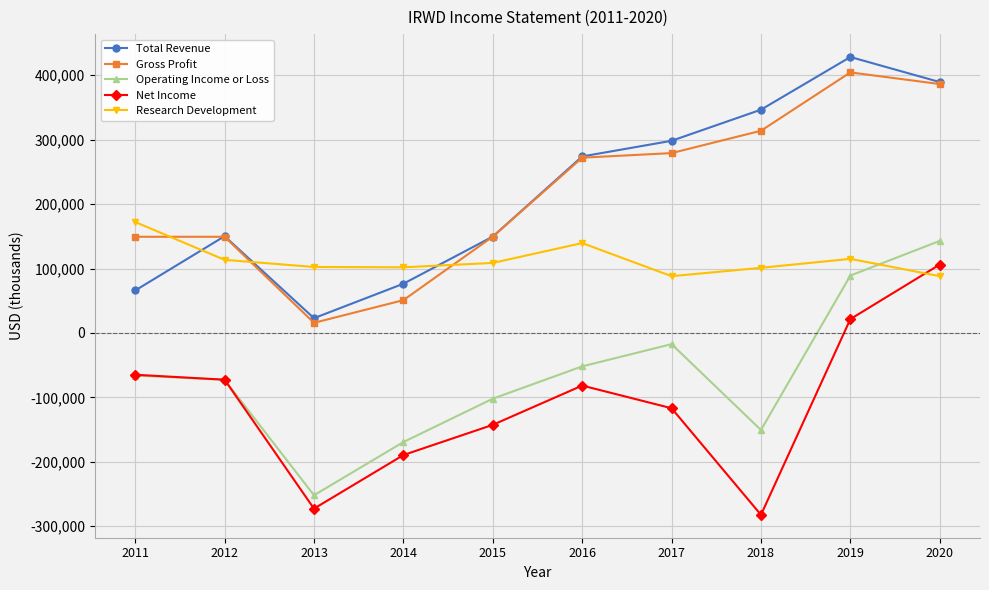

What is the highest value of the Gross Profit series?

404500